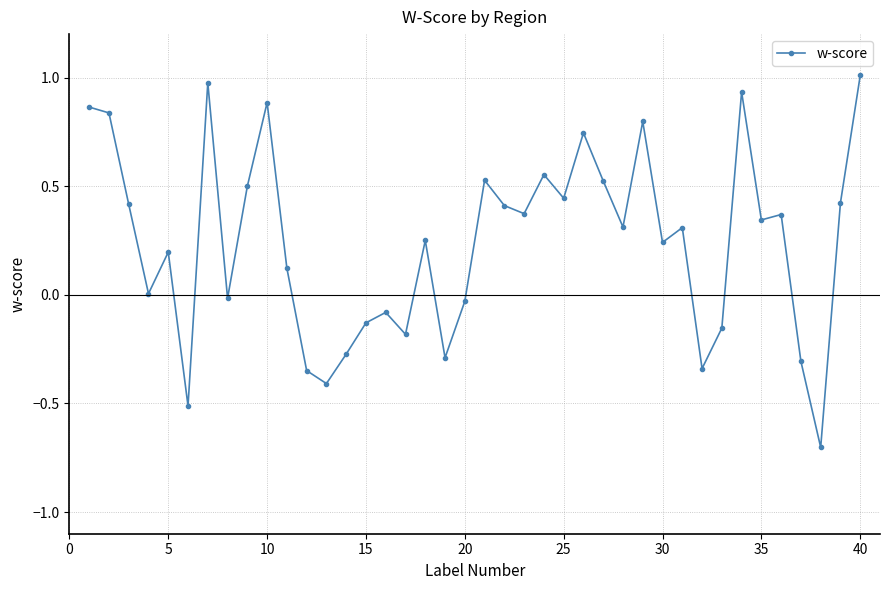

True or false: there are more than 0 points higher than both neighbors.

True